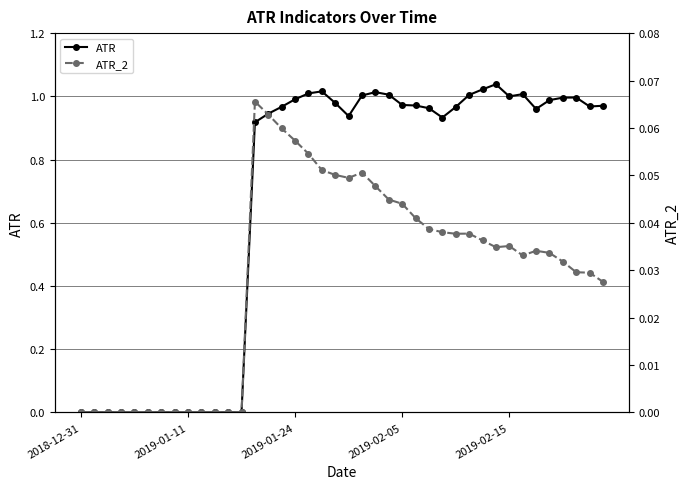

What is the sum of the ATR values at 25 and 33?

2.0